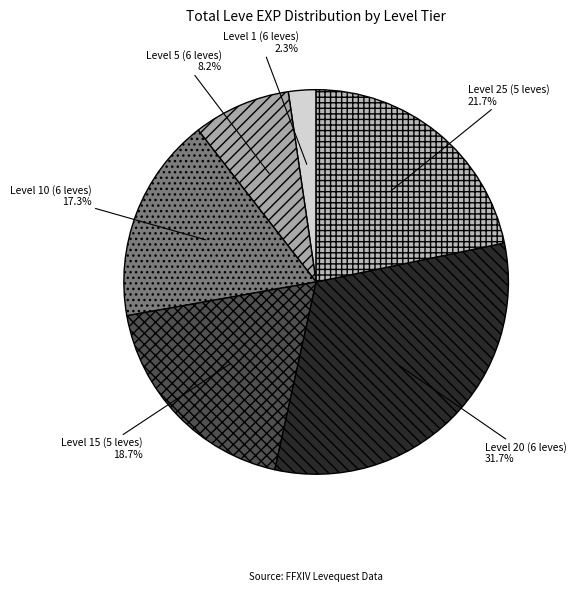

Is the sum of Level 5 (6 leves) and Level 15 (5 leves) greater than half?

No